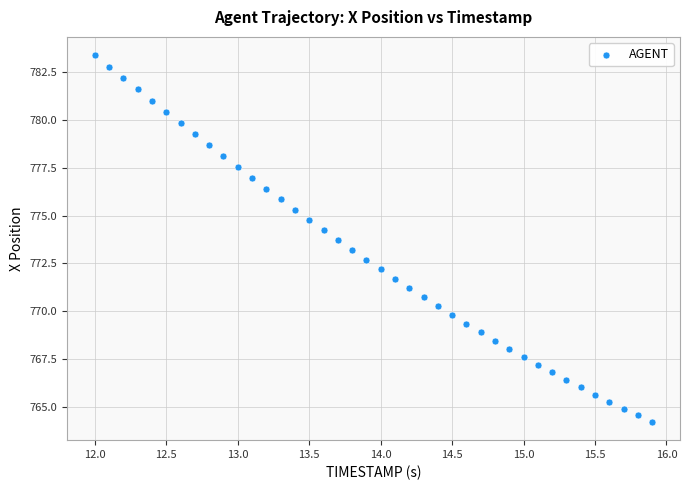

What is the range of Y values (max minus min)?

19.1